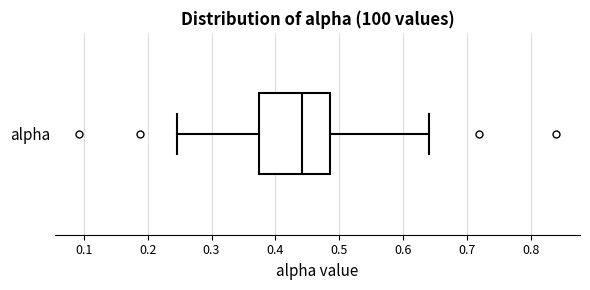

Transcribe this box plot: give where the median line is, the range the box spans, and where the two whiskers end, as read against the x-axis. The values are not printed on the chart, so give them approximately, as read against the axis.

median 0.44, box 0.37 to 0.49, whiskers 0.25 to 0.64